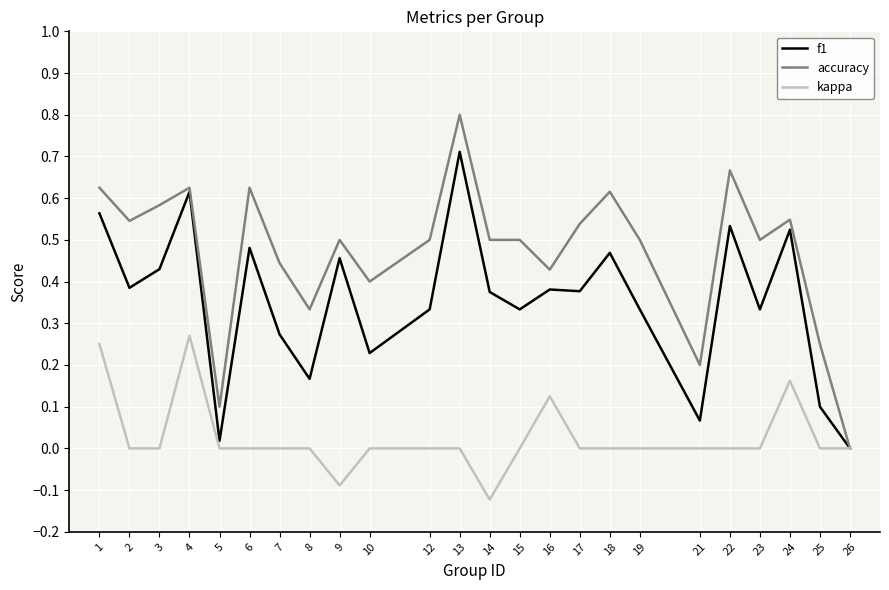

Which label corresponds to the smallest value in the chart?

14